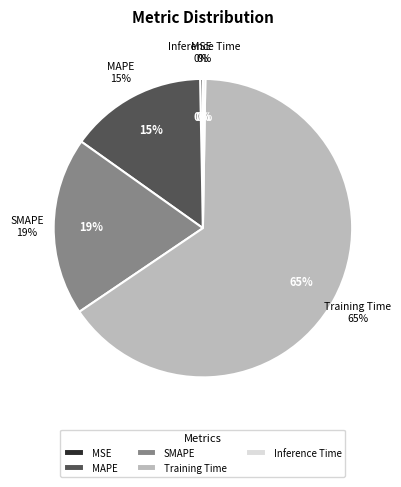

What is the total percentage of MSE and Inference Time?

0.6%